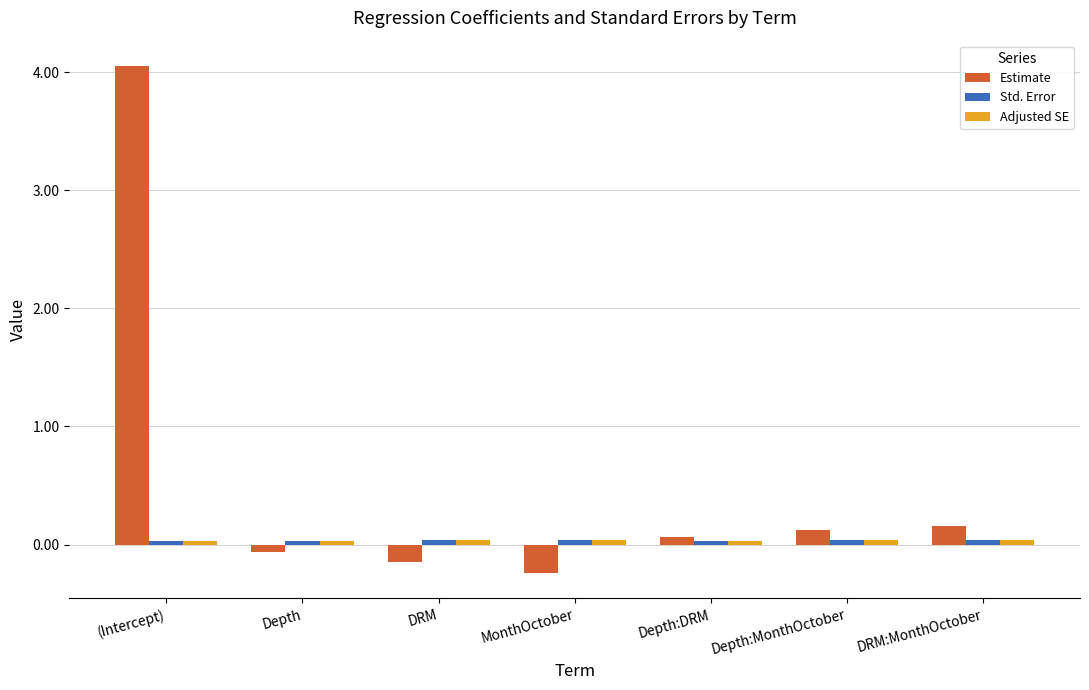

Is it true that Estimate equals -0.1 at Depth?

True